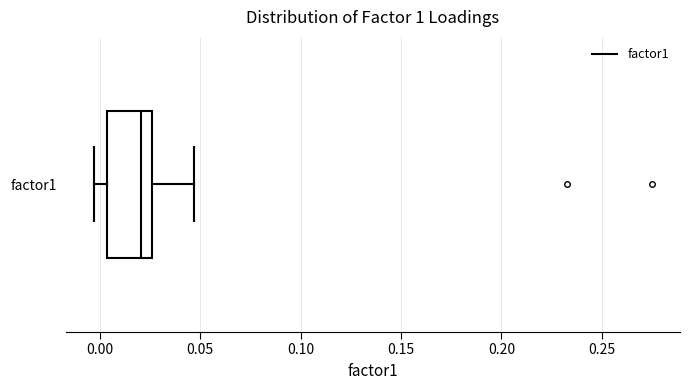

Read this box plot against the x-axis: the position of the median line, the range covered by the box, and the ends of both whiskers. The values are not printed on the chart, so give them approximately, as read against the axis.

median 0.020, box 0.005 to 0.025, whiskers -0.005 to 0.045